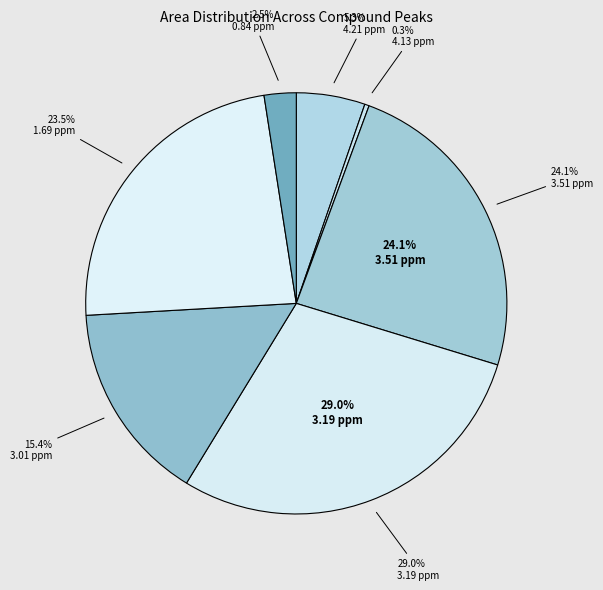

Rank the categories by value from highest to lowest.

3.19 ppm, 3.51 ppm, 1.69 ppm, 3.01 ppm, 4.21 ppm, 0.84 ppm, 4.13 ppm